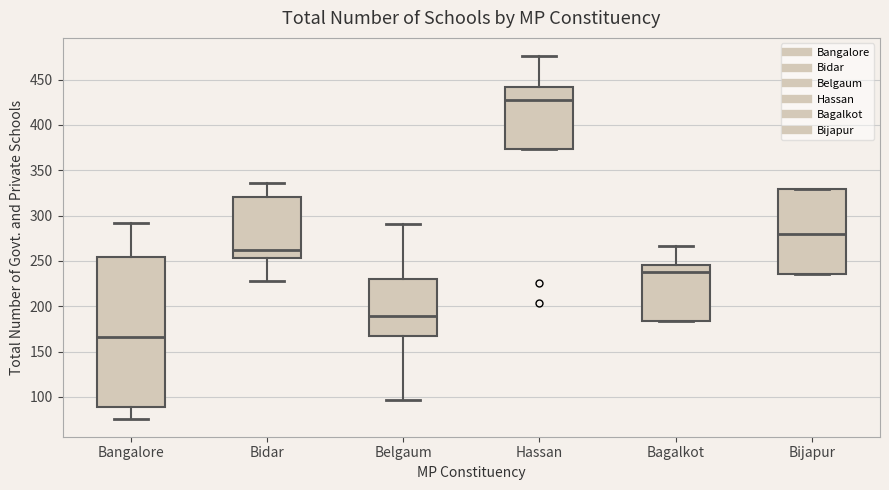

Reading left to right, read every box against the y-axis: the position of its median line, the range the box covers, and the ends of its whiskers. The values are not printed on the chart, so give them approximately, as read against the axis.

Bangalore: median 165, box 90 to 255, whiskers 75 to 290
Bidar: median 265, box 255 to 320, whiskers 230 to 335
Belgaum: median 190, box 165 to 230, whiskers 95 to 290
Hassan: median 425, box 375 to 440, whiskers 375 to 475
Bagalkot: median 240, box 185 to 245, whiskers 185 to 265
Bijapur: median 280, box 235 to 330, whiskers 235 to 330